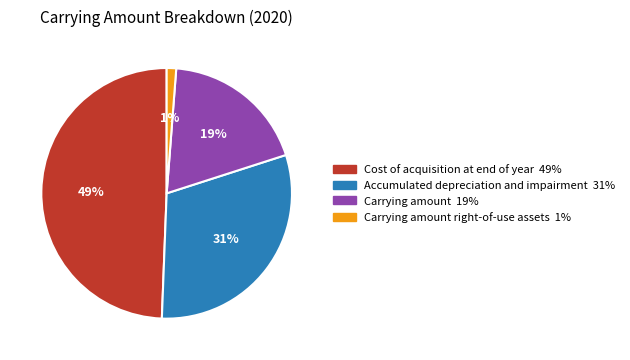

To the nearest percent, what is the difference between the largest and smallest slice percentages?

48%